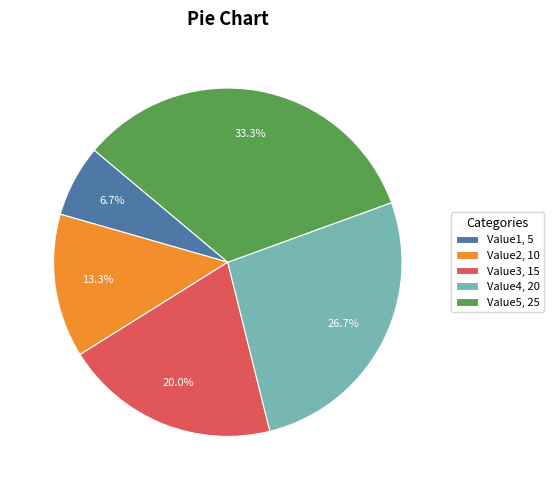

To the nearest percent, what percentage of the pie is Value3?

20%